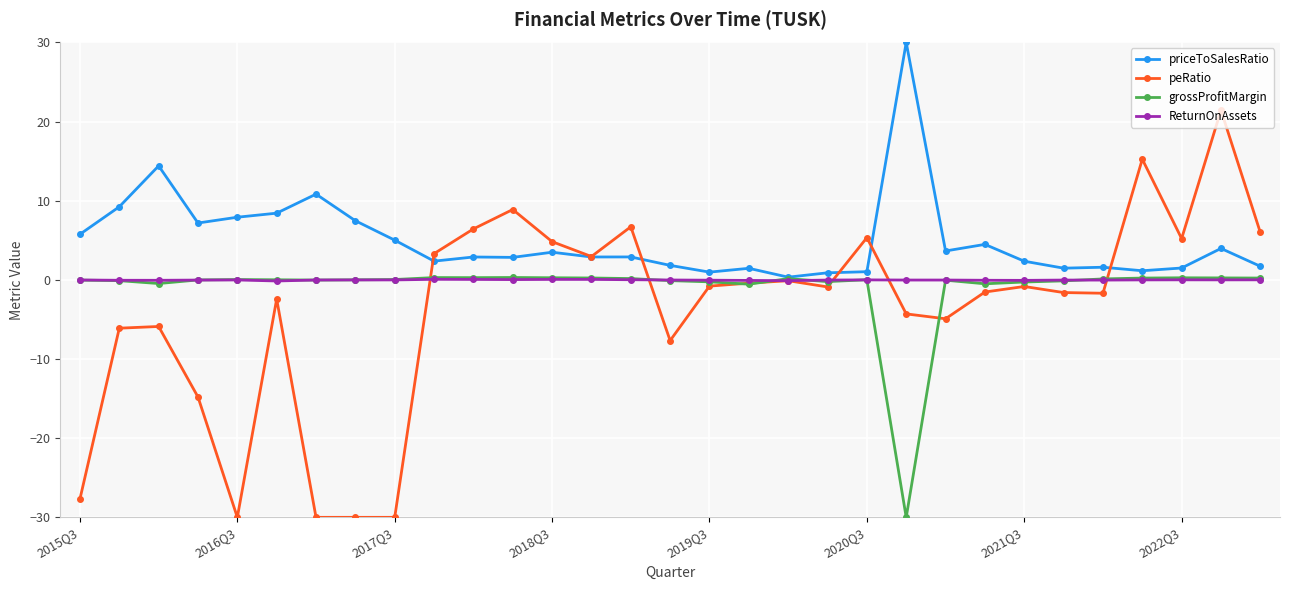

True or false: ReturnOnAssets has more than 0 interior local peaks.

True